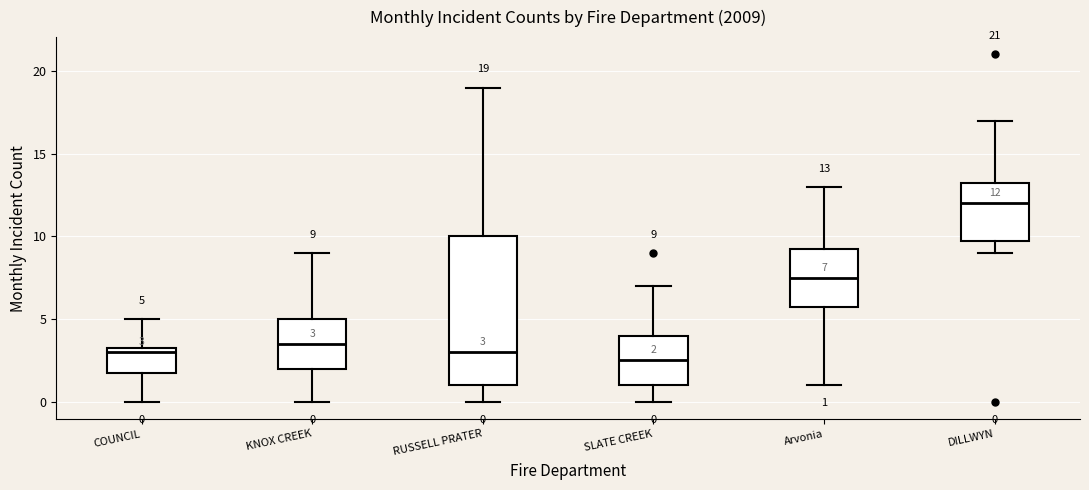

Which box is the tallest, from its lower edge to its upper edge?

RUSSELL PRATER